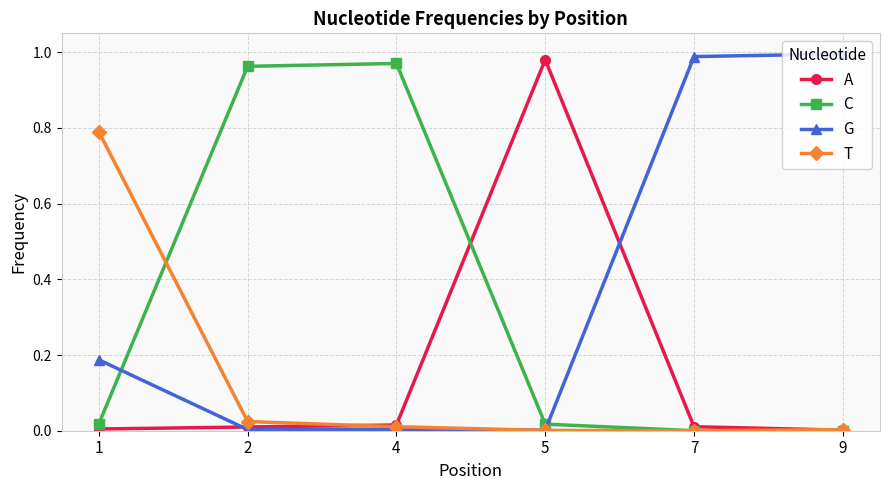

True or false: G and C intersect in this chart.

True